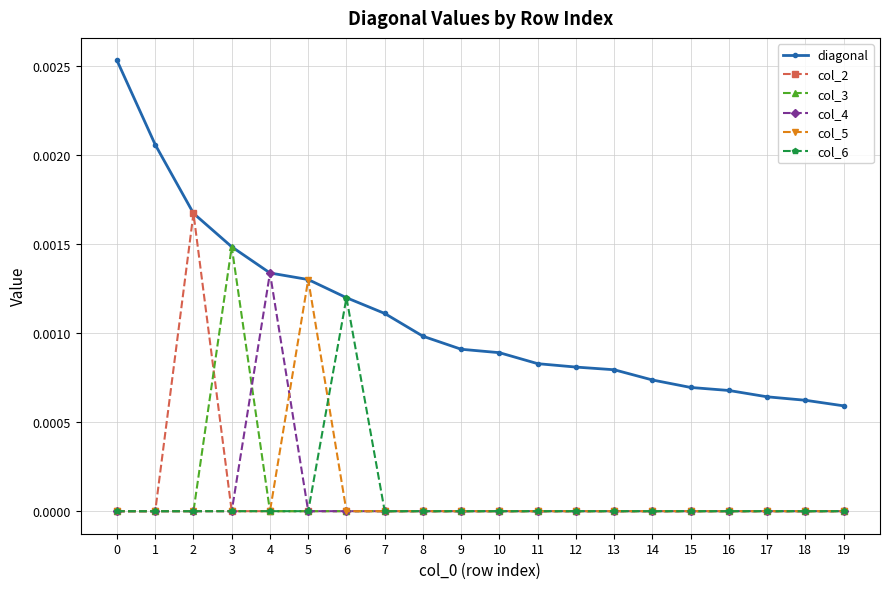

Which category has the highest value in the col_4 series?

4